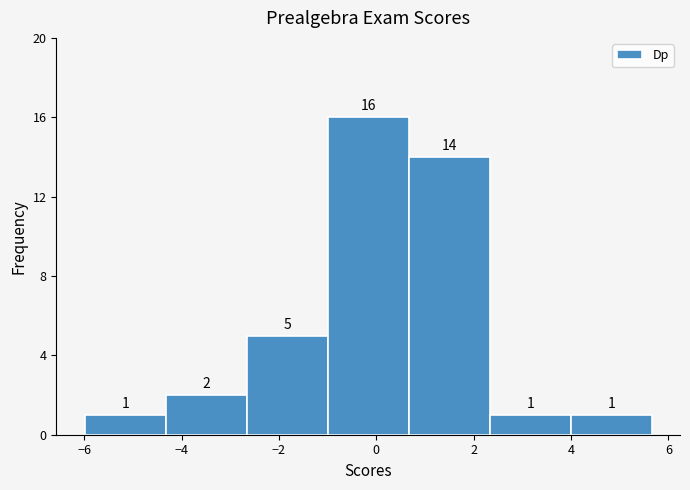

Reading left to right, transcribe this chart: for each bar, give the range it covers on the x-axis and its height. The bar edges are not printed on the chart, so give them approximately, as read against the axis.

-6.0 to -4.4: 1
-4.4 to -2.6: 2
-2.6 to -1.0: 5
-1.0 to 0.6: 16
0.6 to 2.4: 14
2.4 to 4.0: 1
4.0 to 5.6: 1